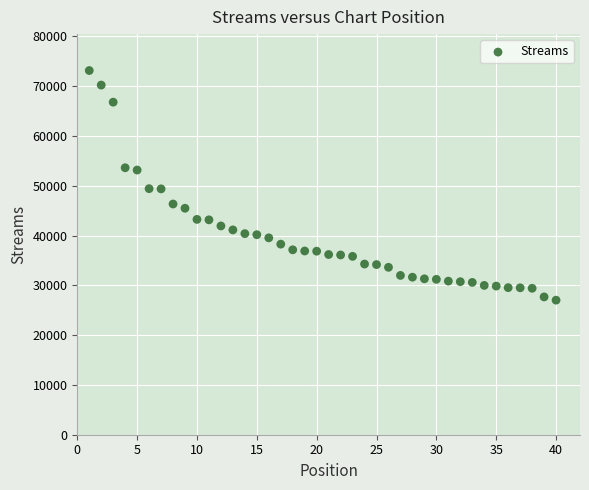

What is the range of Y values (max minus min)?

46120